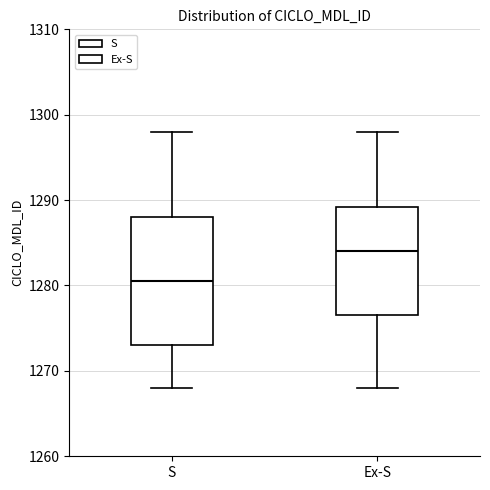

Reading left to right, transcribe this box plot: for each box, give where its median line is, the range the box spans, and where its two whiskers end, as read against the y-axis. The values are not printed on the chart, so give them approximately, as read against the axis.

S: median 1281, box 1273 to 1288, whiskers 1268 to 1298
Ex-S: median 1284, box 1277 to 1289, whiskers 1268 to 1298